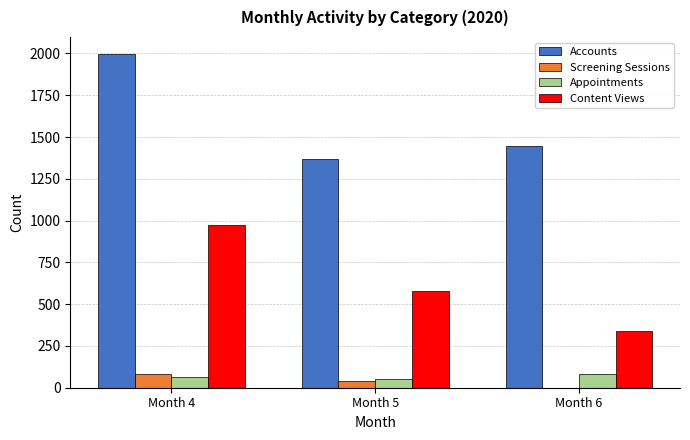

Between Month 4 and Month 5, which series saw the biggest shift?

Accounts